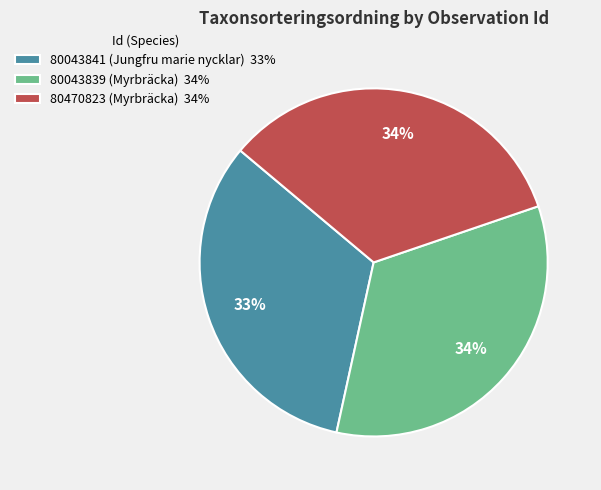

To the nearest percent, what percentage of the pie is 80043841 (Jungfru marie nycklar)?

33%